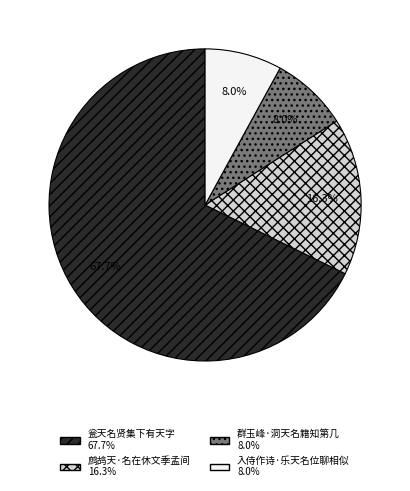

Is there a majority slice in this chart?

Yes